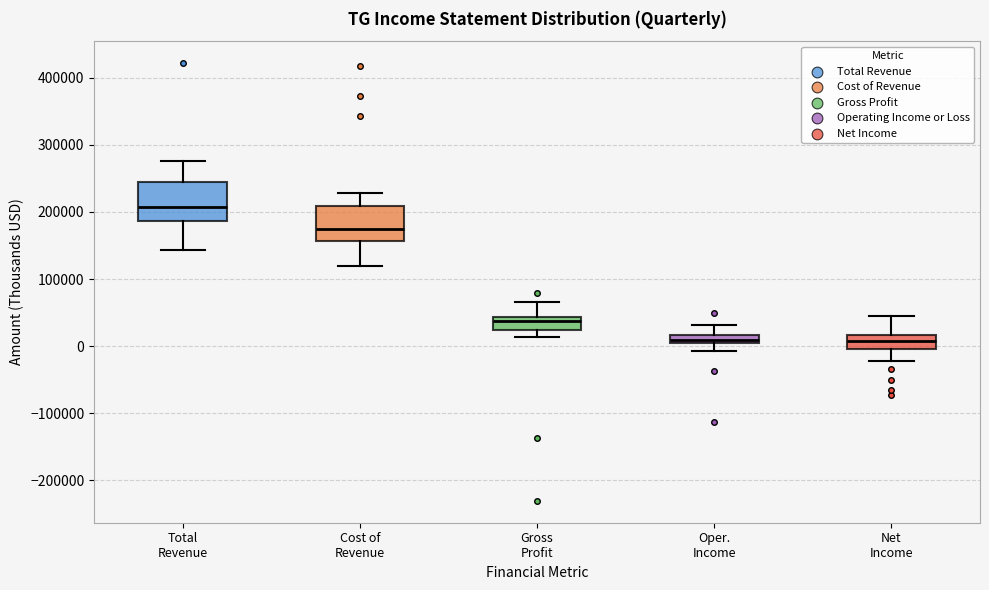

Where does the median line of the box for Net Income sit on the y-axis? The values are not printed on the chart, so give them approximately, as read against the axis.

10000